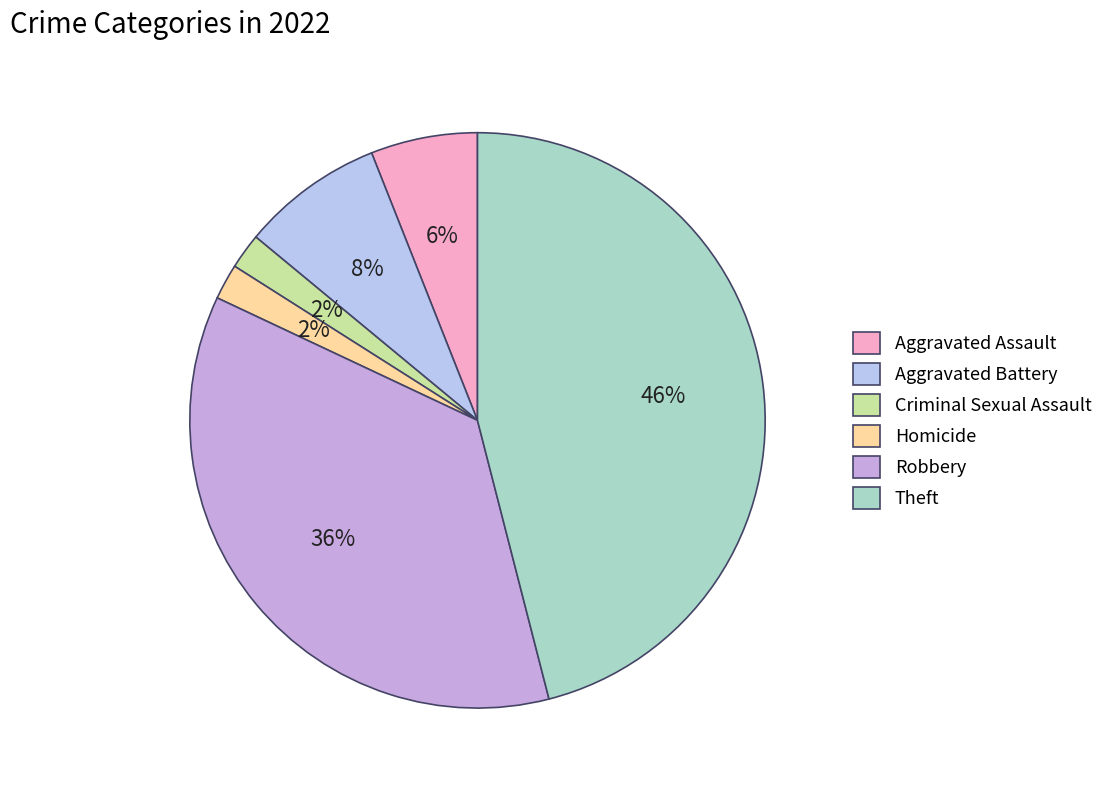

The Robbery slice represents 36% of the pie. True or false?

True